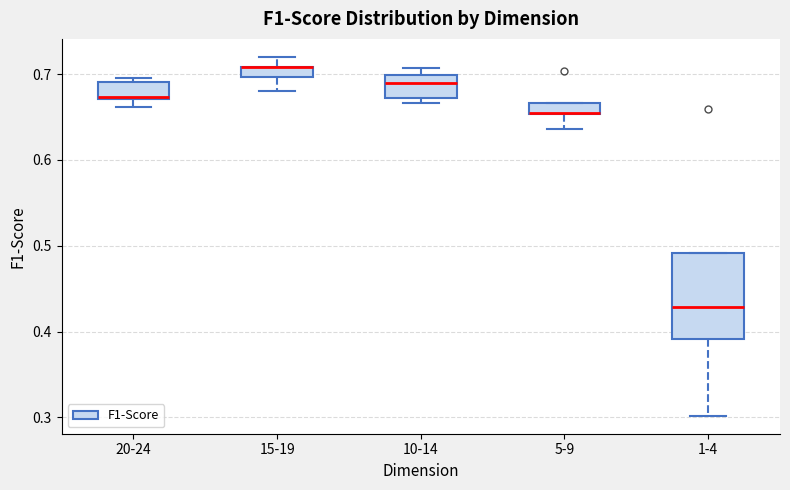

Where is the upper edge of the box for 10-14 on the y-axis? The values are not printed on the chart, so give them approximately, as read against the axis.

0.70